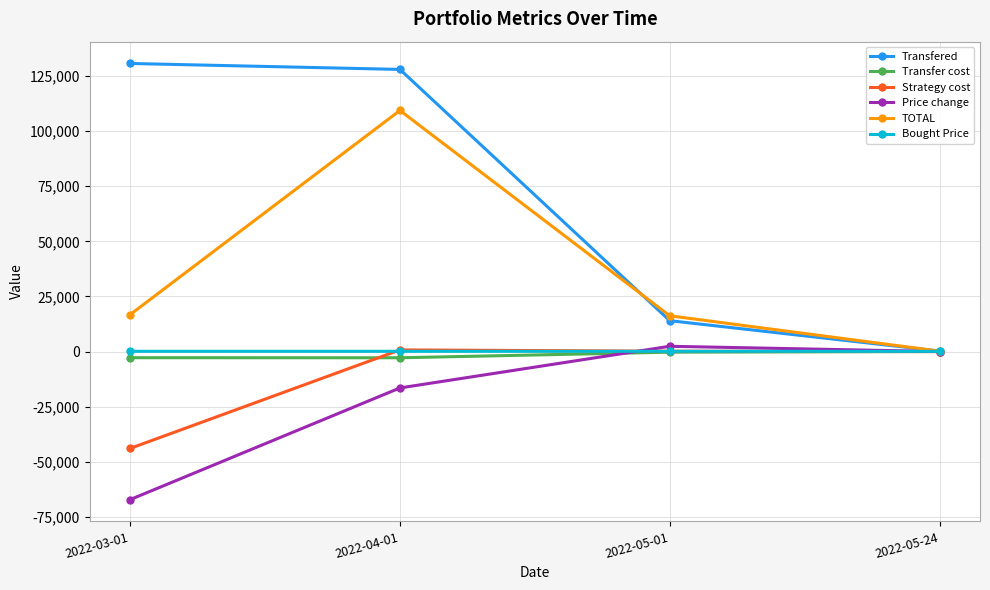

At which category is the sum across all series the highest?

2022-04-01